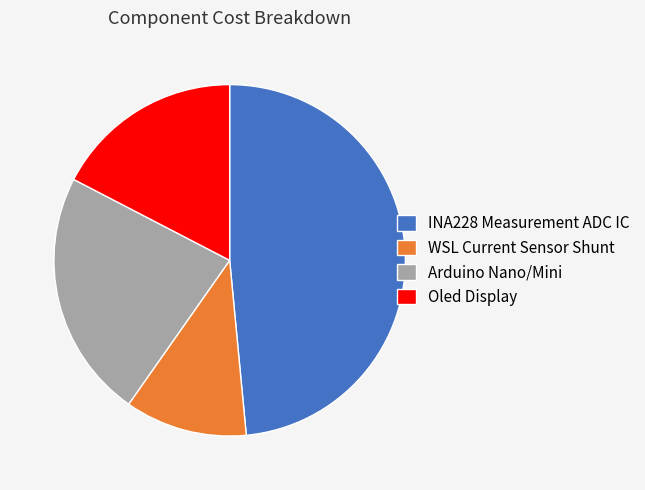

How many slices are in this pie chart?

4